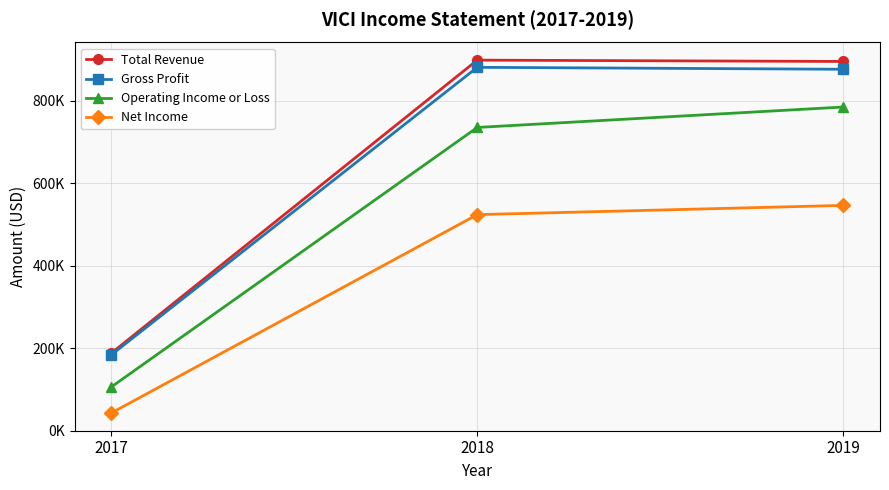

Is this an area chart (filled region under the line)?

No